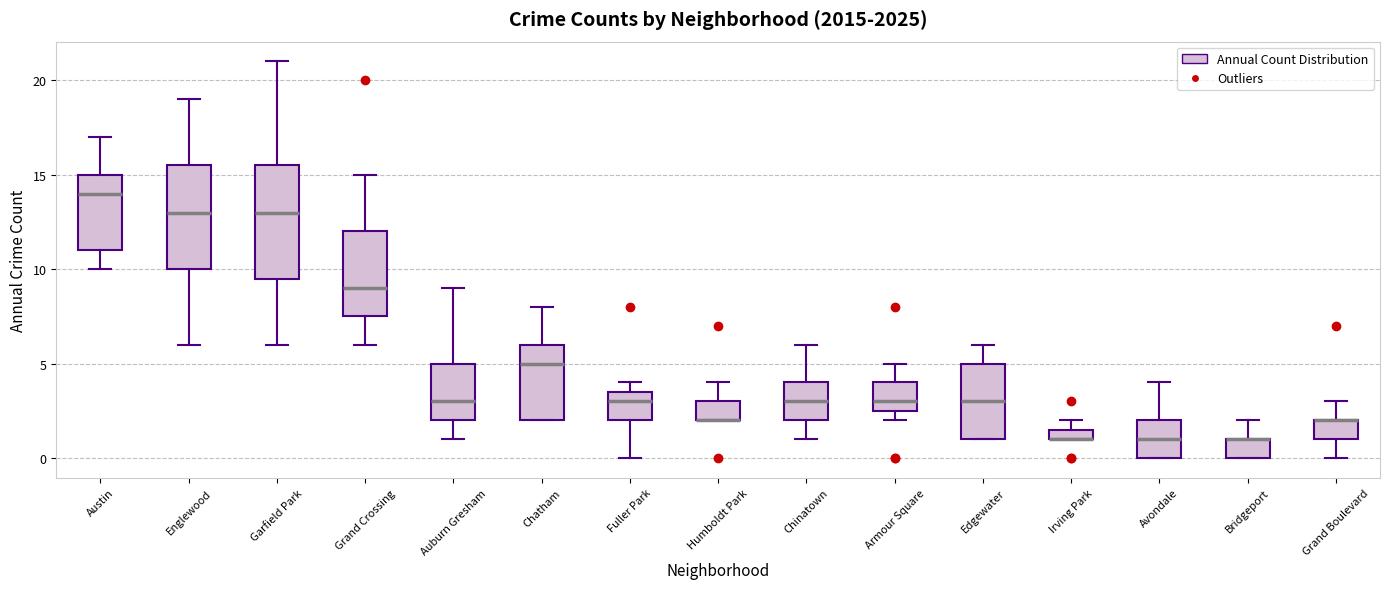

Comparing the boxes themselves (not the whiskers), which one is the tallest?

Garfield Park